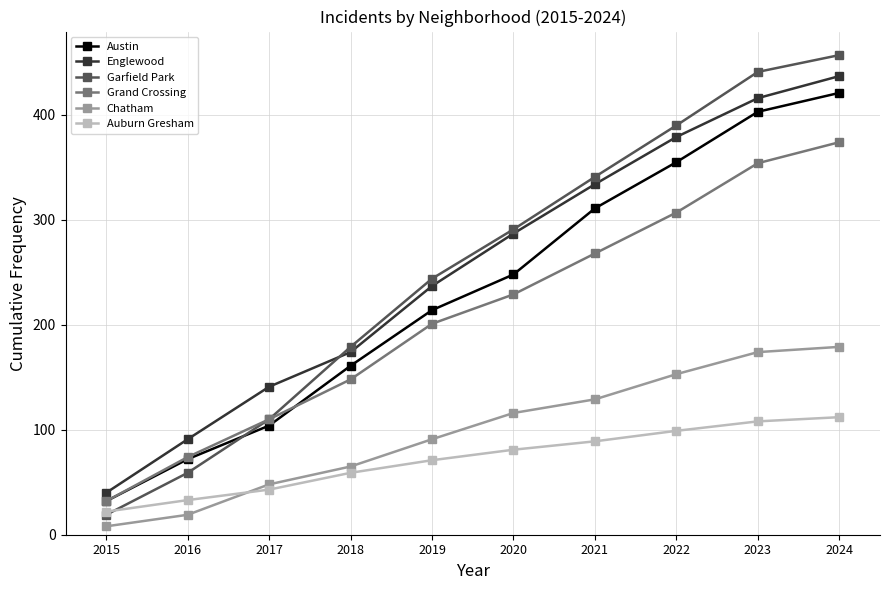

What are all the series names shown in the legend?

Austin, Englewood, Garfield Park, Grand Crossing, Chatham, Auburn Gresham